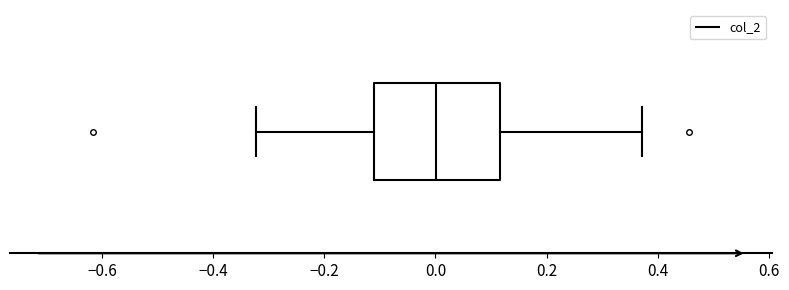

Transcribe this box plot: give where the median line is, the range the box spans, and where the two whiskers end, as read against the x-axis. The values are not printed on the chart, so give them approximately, as read against the axis.

median 0.00, box -0.12 to 0.12, whiskers -0.32 to 0.38